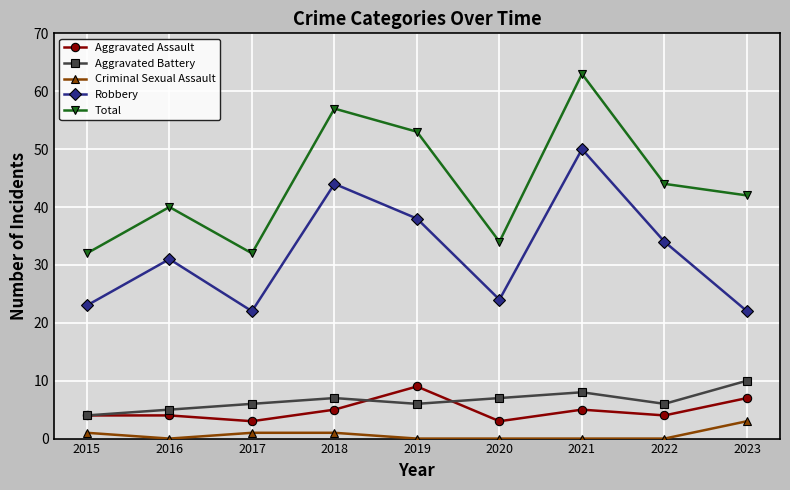

What is the difference between the maximum and minimum values in the Criminal Sexual Assault series?

3